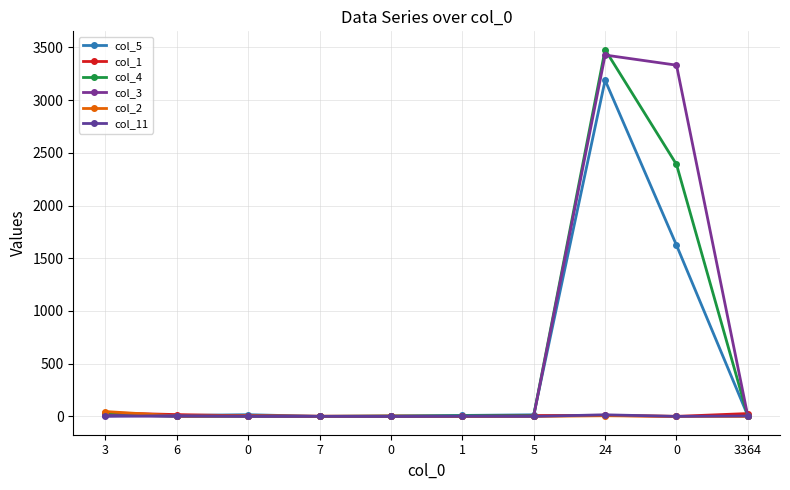

How many intersections are there between col_4 and col_1?

4